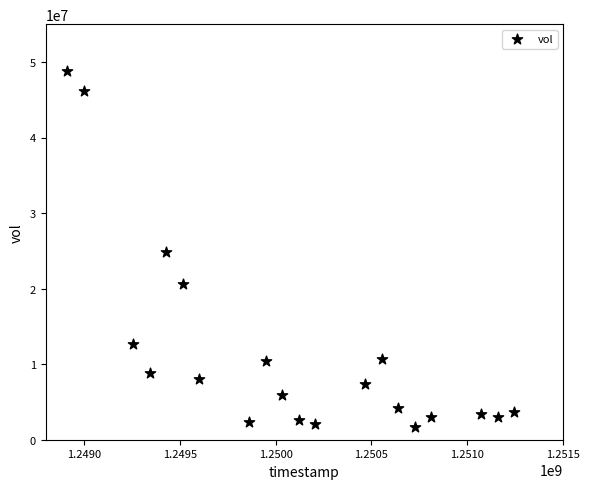

What is the range of Y values (max minus min)?

47081174